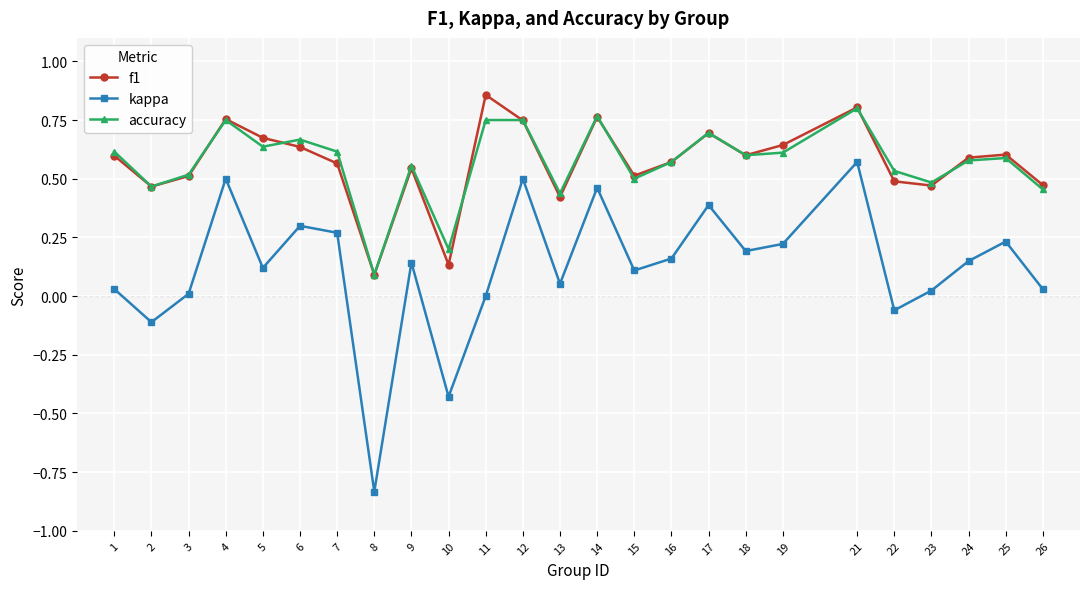

True or false: kappa and f1 intersect in this chart.

False